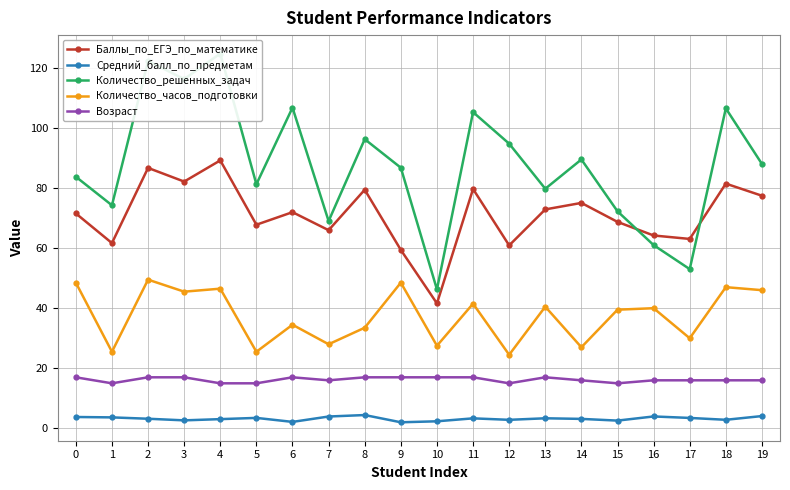

What is the maximum value shown in the chart?

124.8